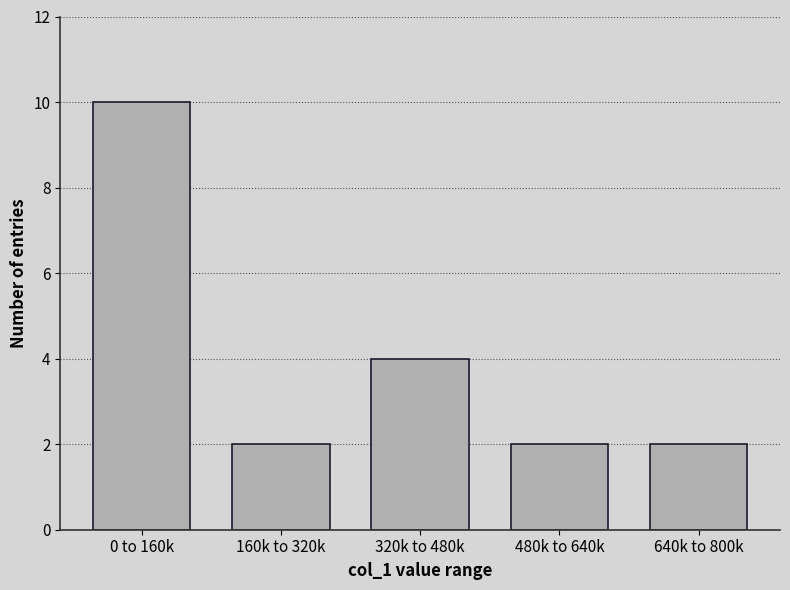

Reading left to right, what are all the values shown in this chart?

10	2	4	2	2